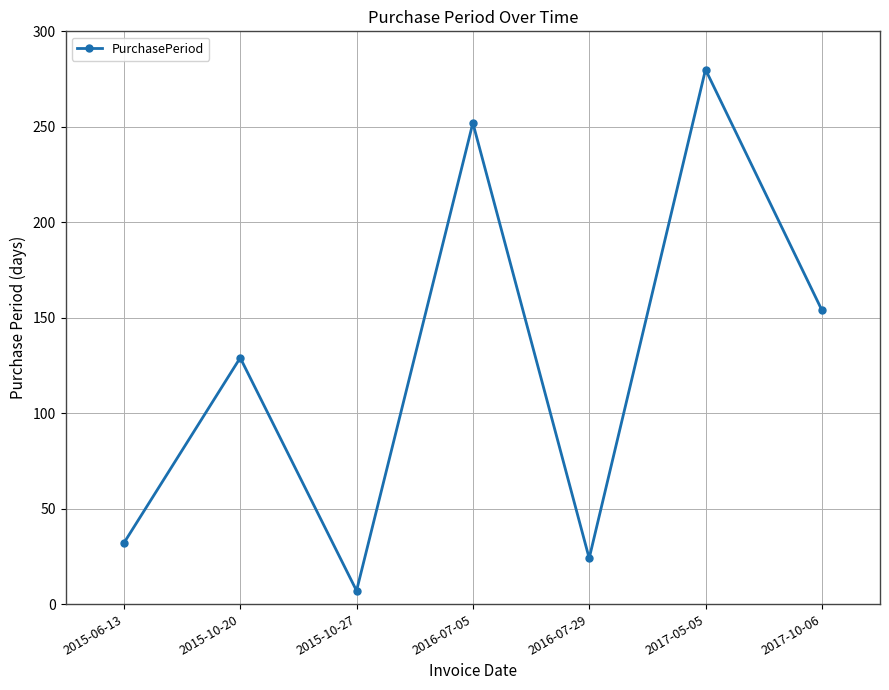

How many lines are shown in the chart?

1